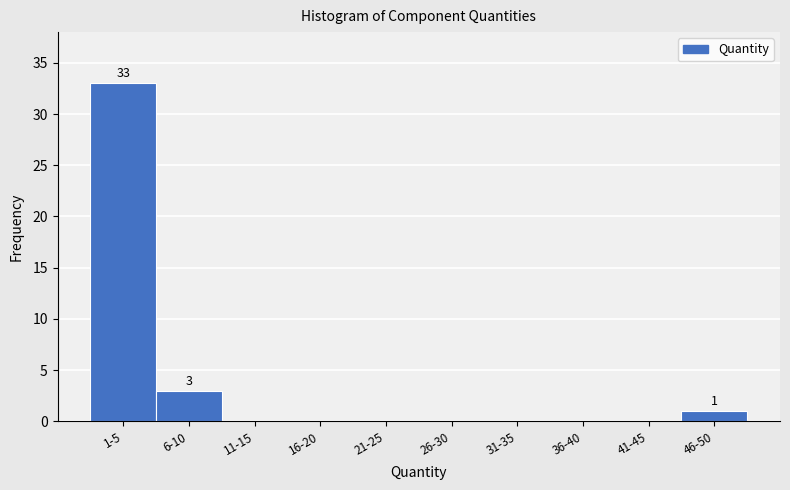

Reading left to right, transcribe all the data shown in this chart.

1-5=33	6-10=3	11-15=0	16-20=0	21-25=0	26-30=0	31-35=0	36-40=0	41-45=0	46-50=1